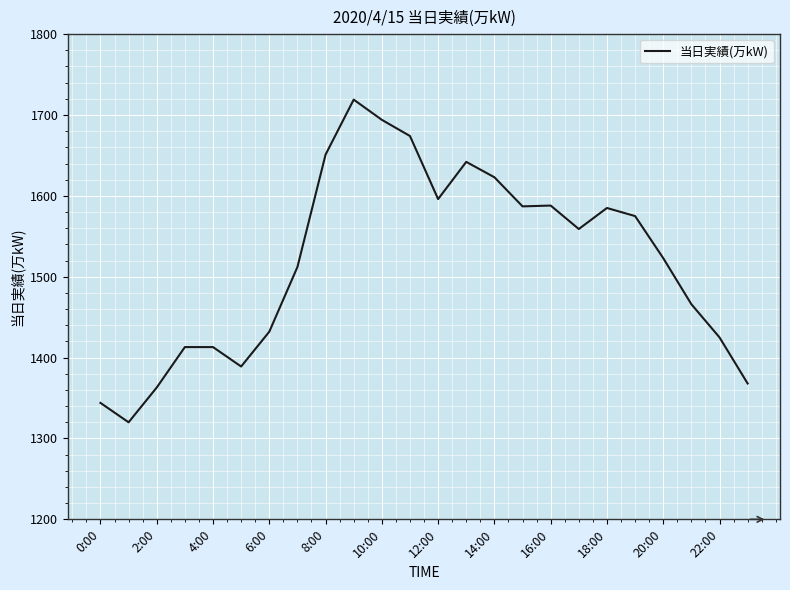

What is the greatest value displayed?

1719